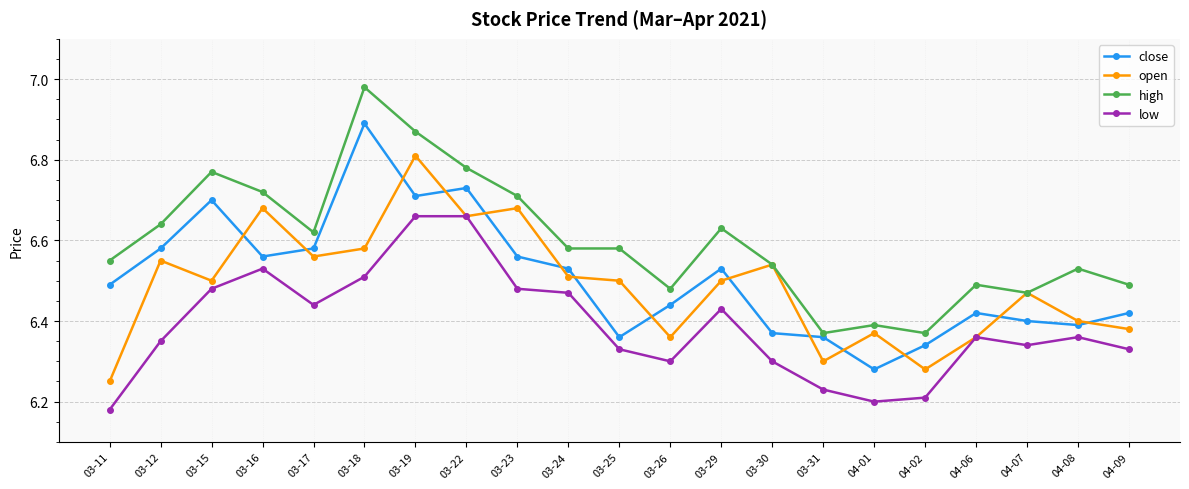

What is the difference between the highest and lowest values at 03-18?

0.5